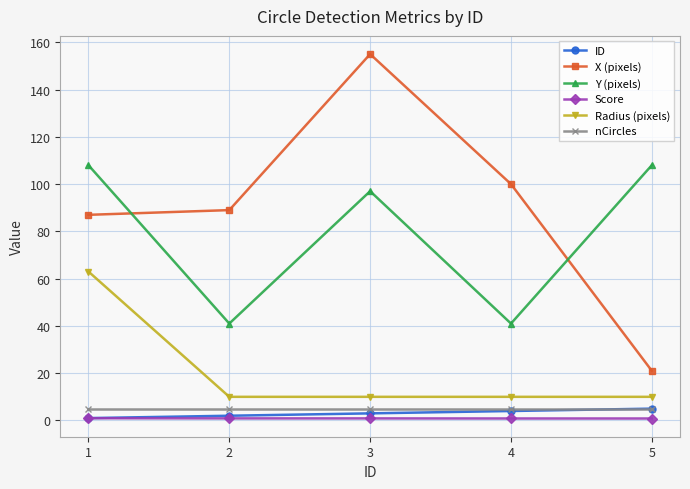

True or false: Score and nCircles cross at least once.

False